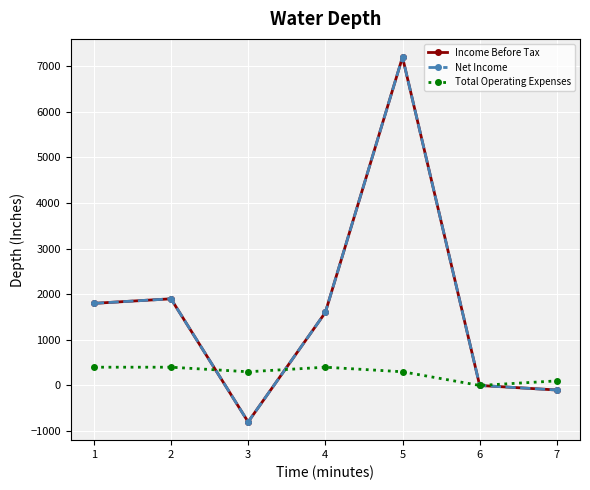

How many lines are shown in the chart?

3